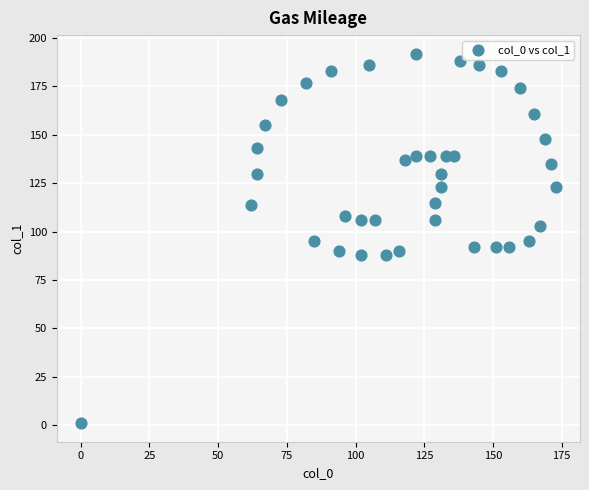

What is the range of X values (max minus min)?

173